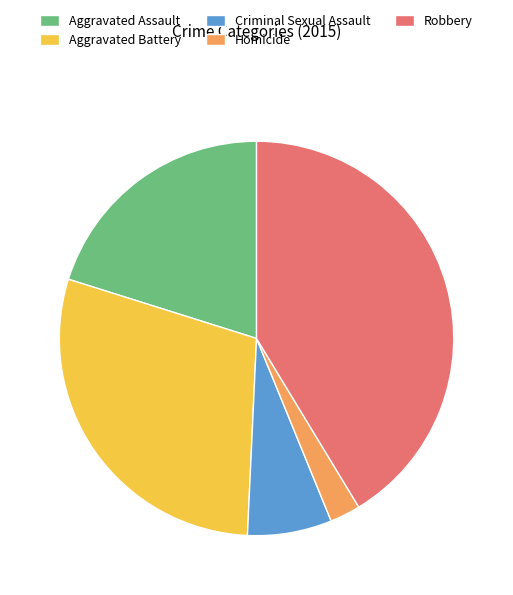

What is the smallest slice in the pie chart?

Homicide